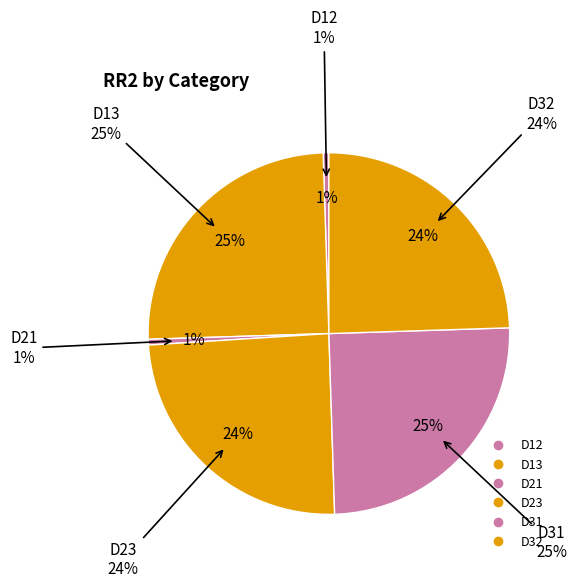

Does D21 account for over 50% of the chart?

No